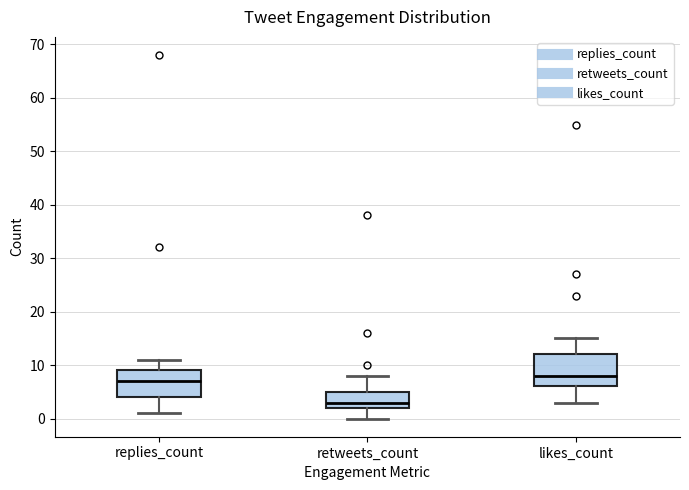

Reading left to right, transcribe this box plot: for each box, give where its median line is, the range the box spans, and where its two whiskers end, as read against the y-axis. The values are not printed on the chart, so give them approximately, as read against the axis.

replies_count: median 7, box 4 to 9, whiskers 1 to 11
retweets_count: median 3, box 2 to 5, whiskers 0 to 8
likes_count: median 8, box 6 to 12, whiskers 3 to 15